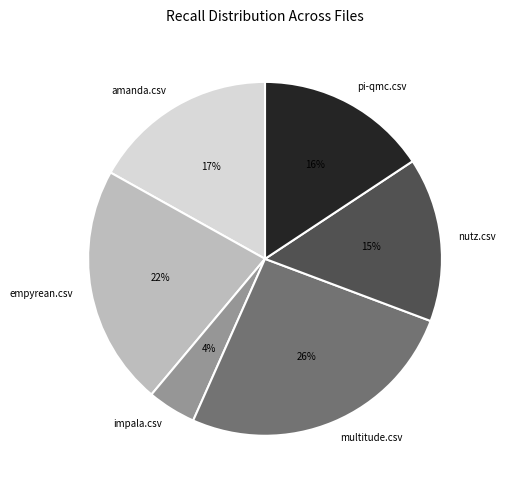

Between pi-qmc.csv and amanda.csv, which is larger?

amanda.csv